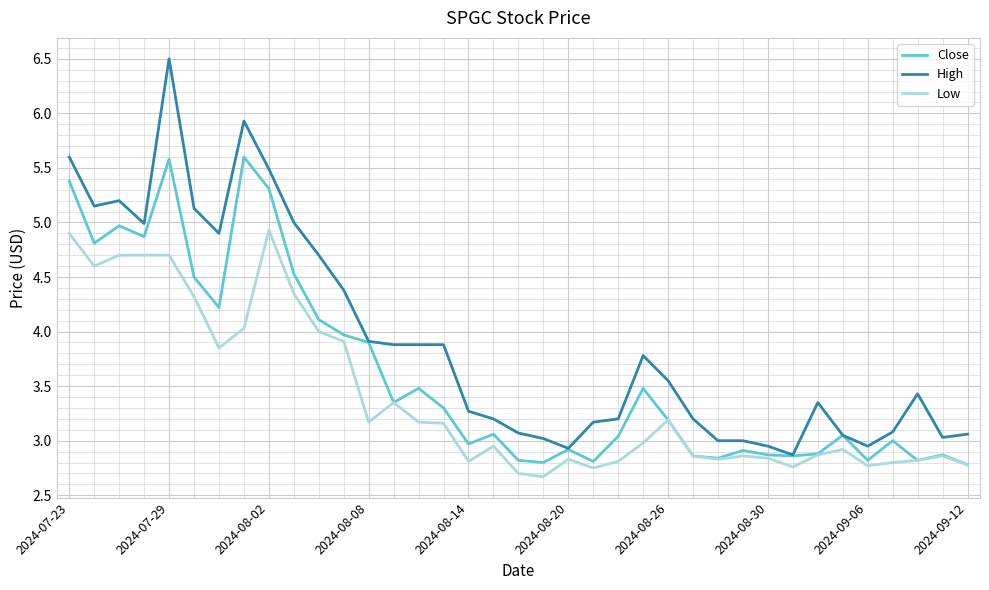

How many categories are shown in the chart?

37